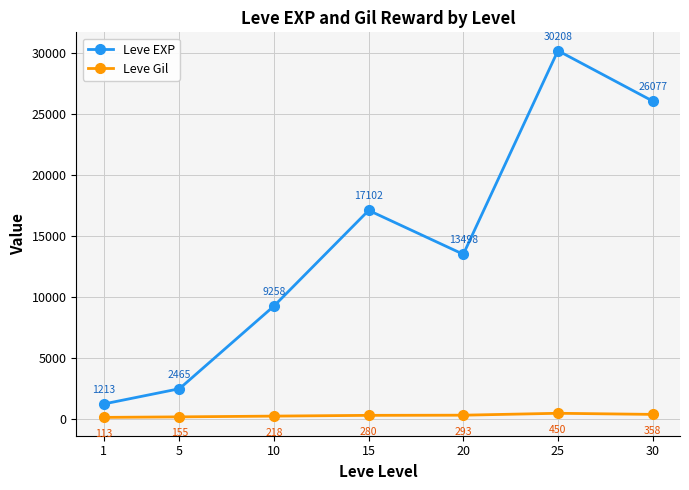

At how many categories does at least one series exceed 7275?

5